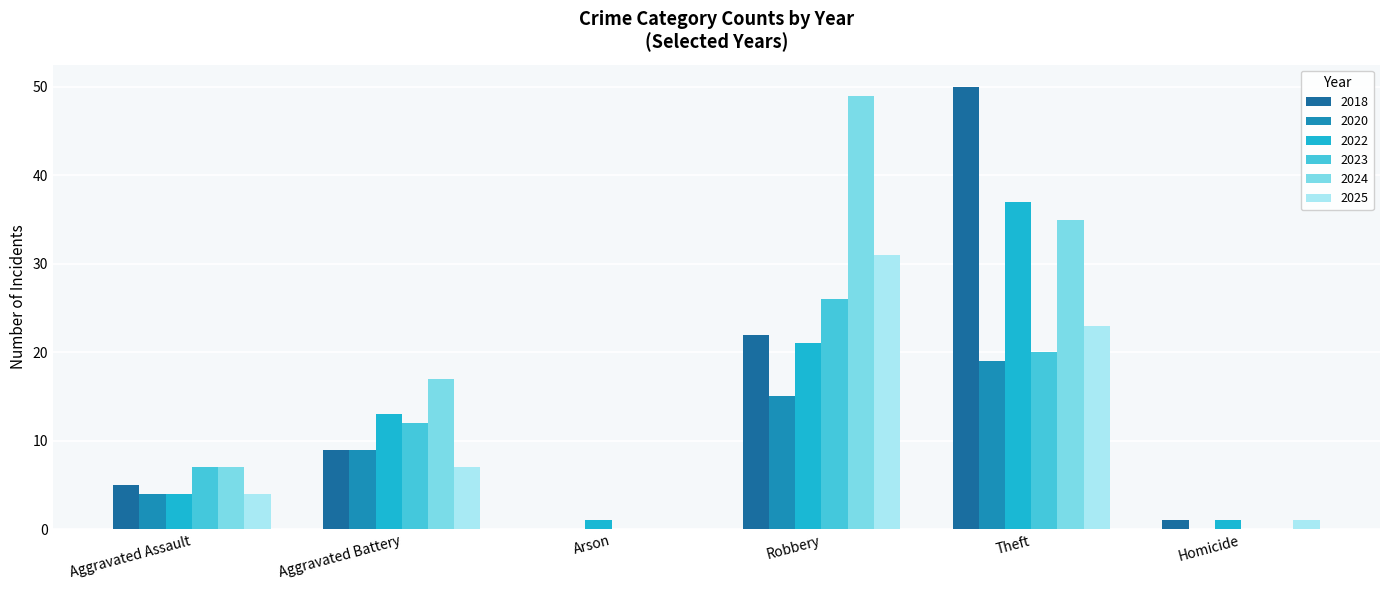

How many groups of bars are there?

6